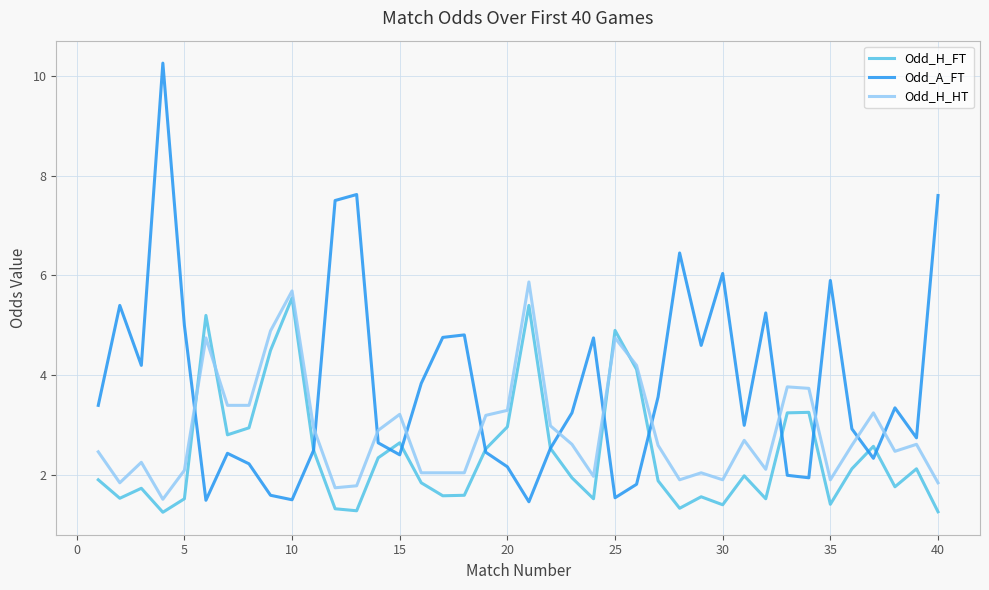

Is this an area chart (filled region under the line)?

No